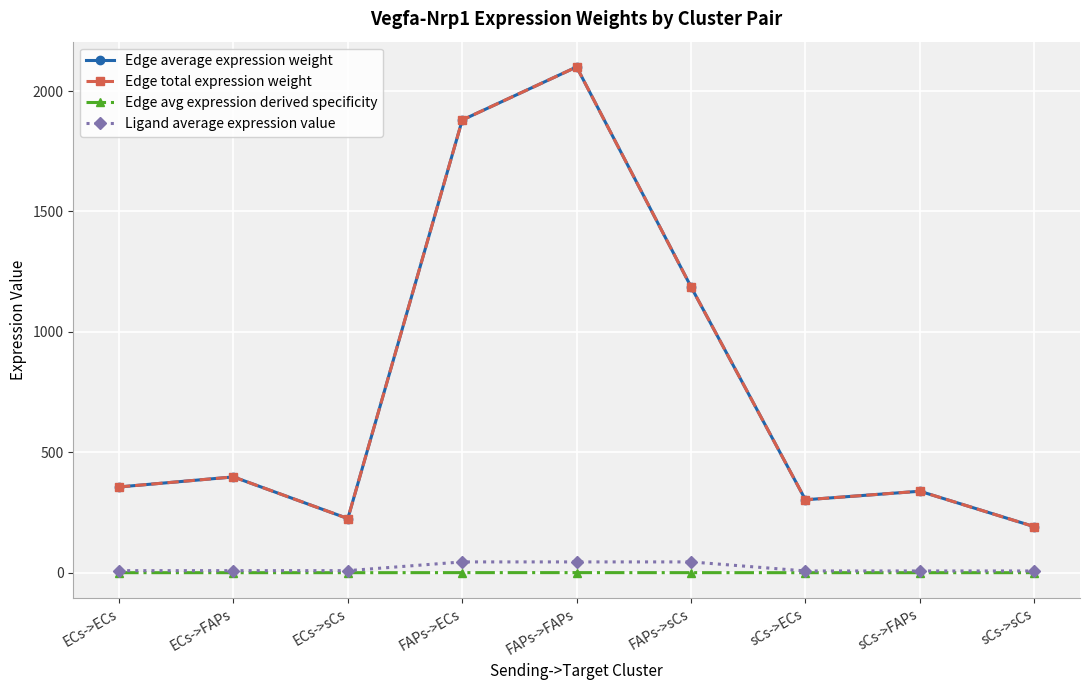

Does the chart have visible grid lines?

Yes